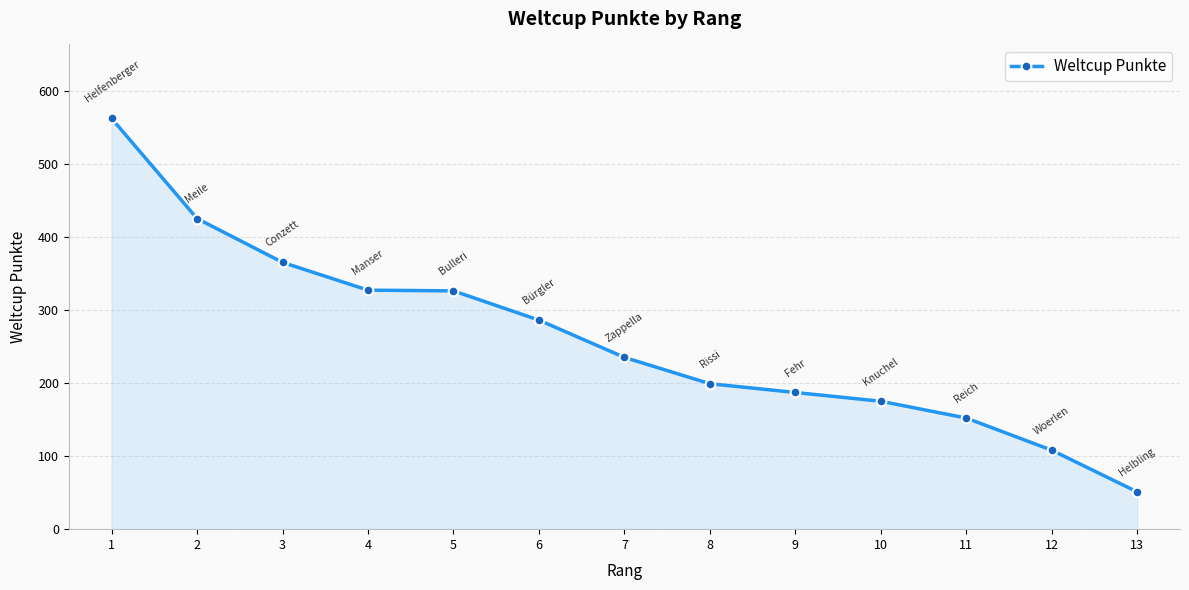

The value at 4 is 327. True or false?

True